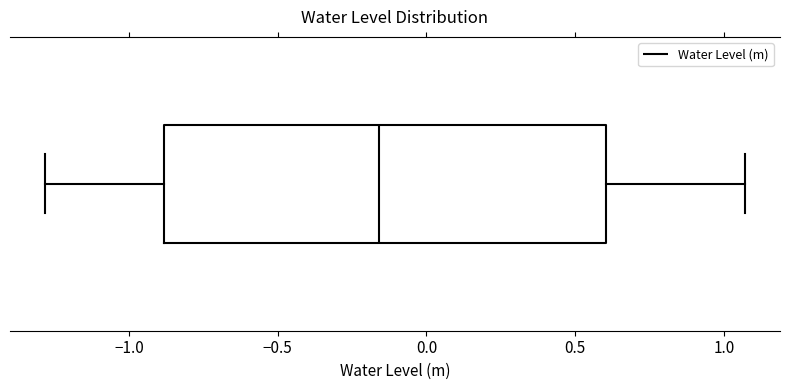

Where is the left edge of the box on the x-axis? The values are not printed on the chart, so give them approximately, as read against the axis.

-0.90